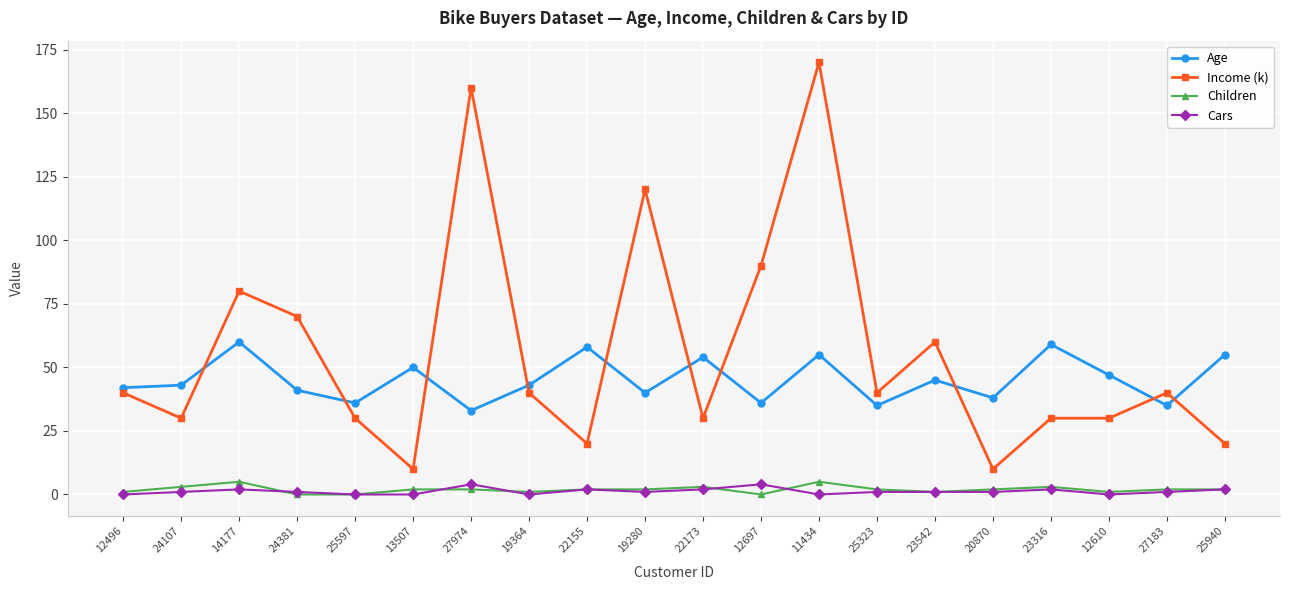

At which category is the sum across all series the highest?

11434